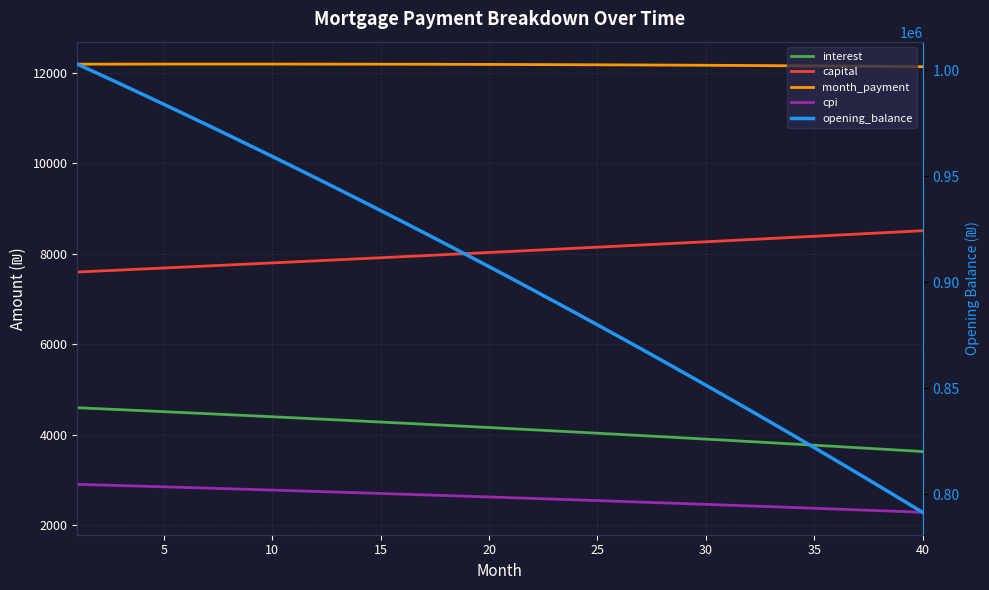

What is the value of the month_payment point at the 11th from the left?

12195.7